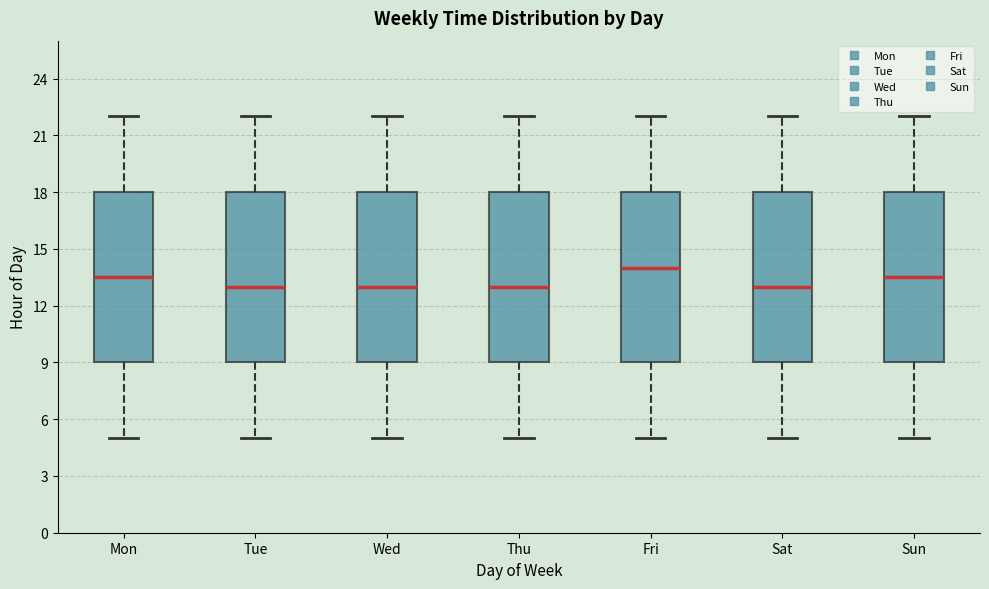

Where is the lower edge of the box for Sat on the y-axis? The values are not printed on the chart, so give them approximately, as read against the axis.

9.0